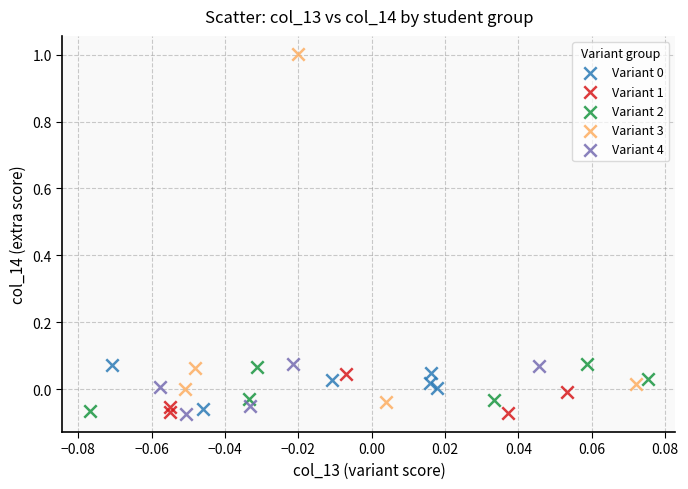

Which series reaches the maximum Y coordinate?

Variant 3